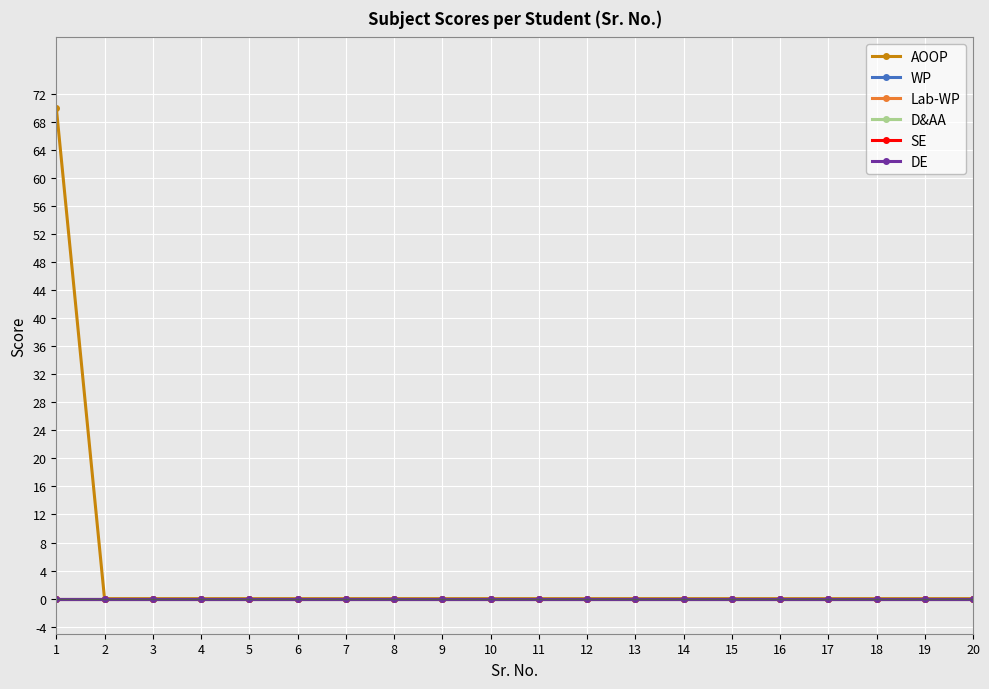

The value of AOOP at 14 is 33. True or false?

False